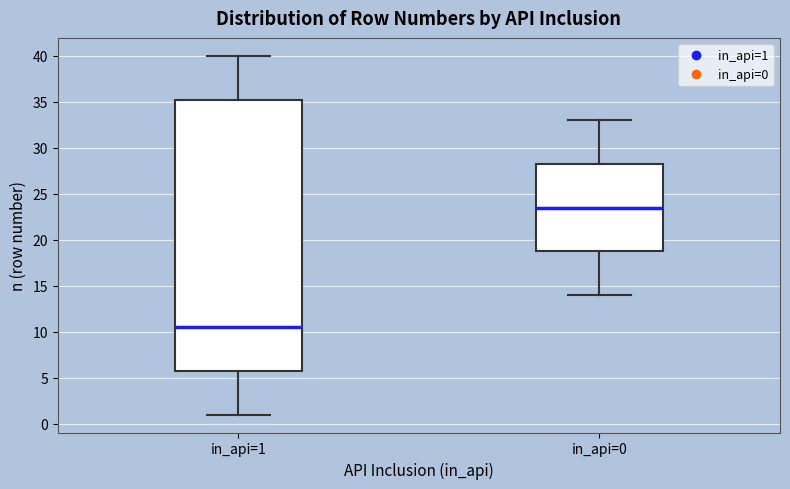

Comparing the boxes themselves (not the whiskers), which one is the tallest?

in_api=1